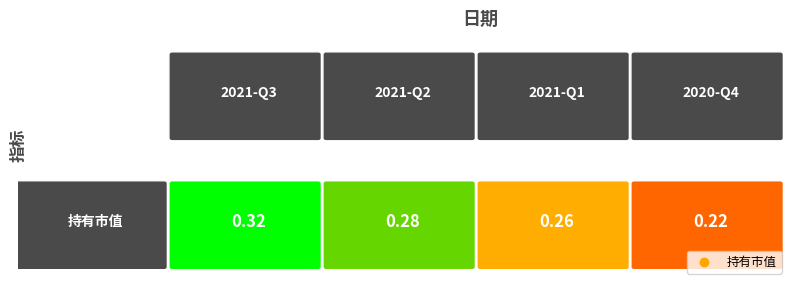

What is the smallest value displayed?

0.2